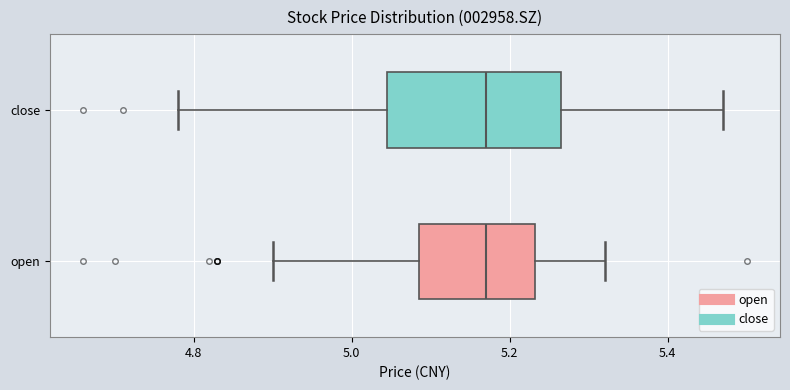

Where does the median line of the box for open sit on the x-axis? The values are not printed on the chart, so give them approximately, as read against the axis.

5.18